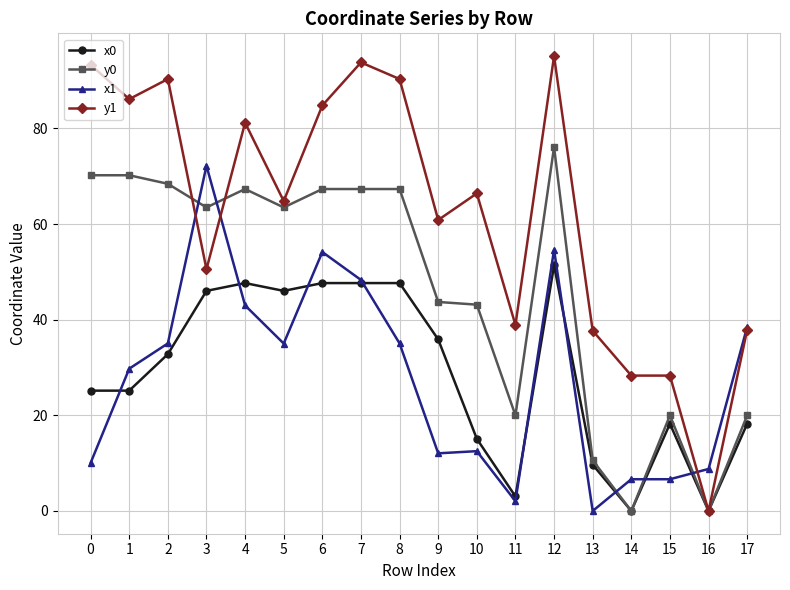

Does the chart have visible grid lines?

Yes